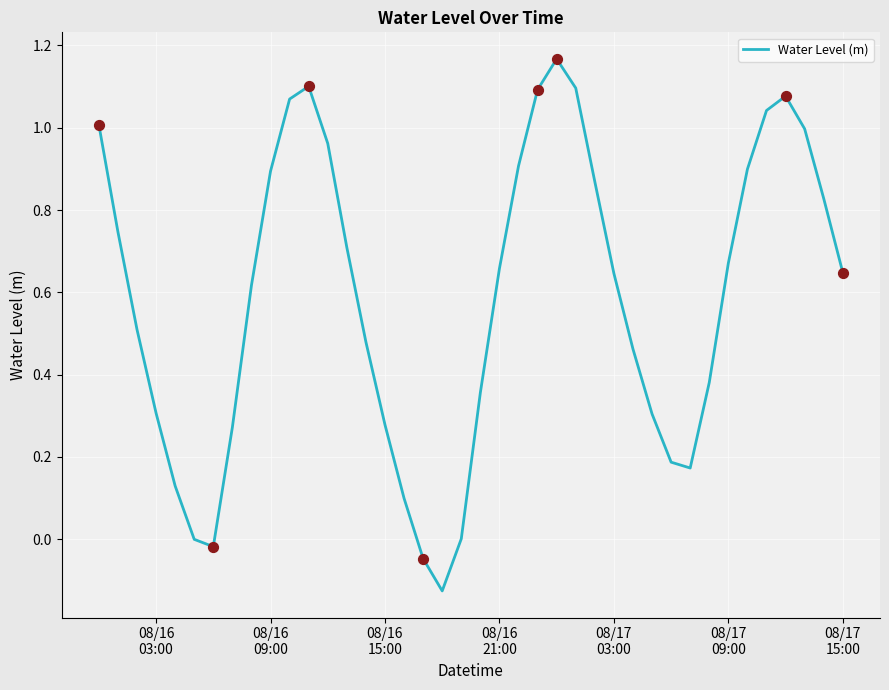

What is the difference between the maximum and minimum values?

1.3